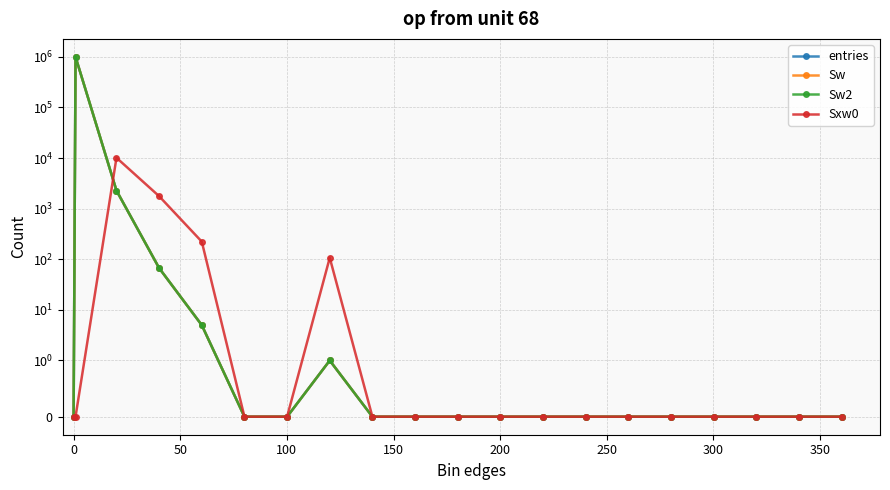

How many intersections are there between entries and Sxw0?

1